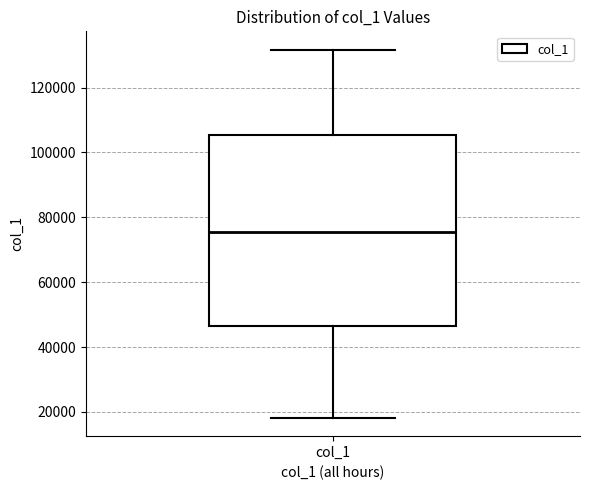

Where does the median line of the box for col_1 sit on the y-axis? The values are not printed on the chart, so give them approximately, as read against the axis.

76000